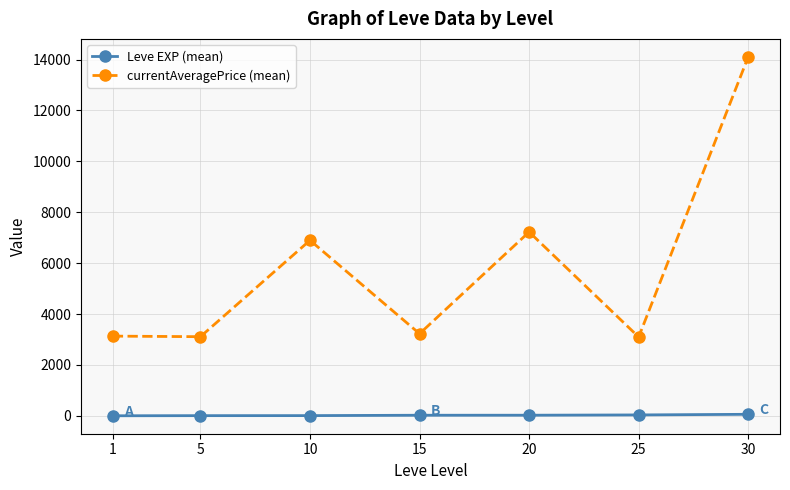

What is the value of the currentAveragePrice (mean) point at the 2nd from the left?

3108.7